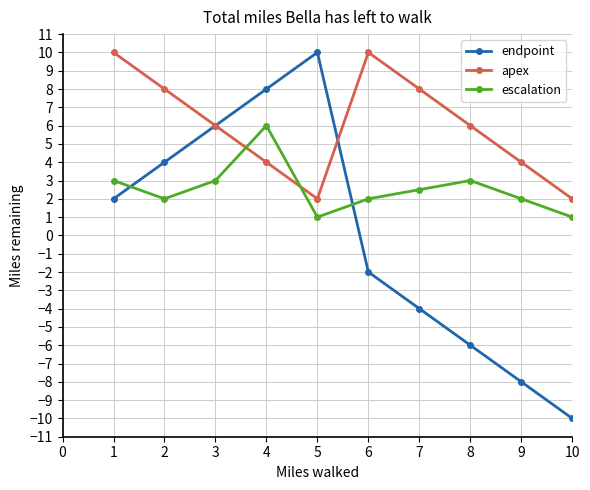

Which series has the largest total across all categories?

apex